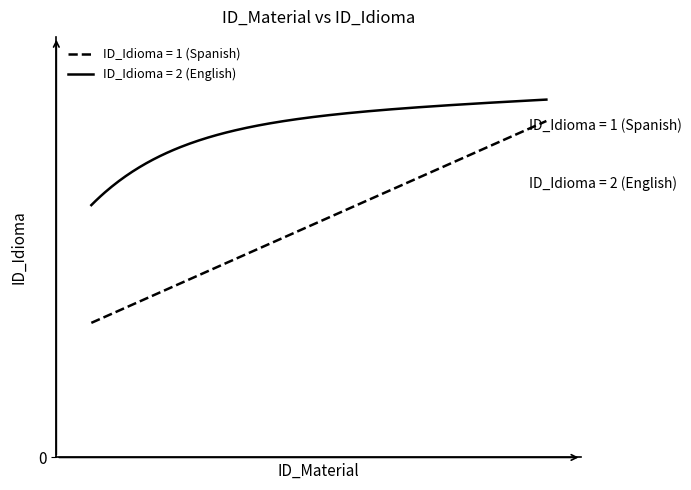

What are all the series names shown in the legend?

ID_Idioma = 1 (Spanish), ID_Idioma = 2 (English)